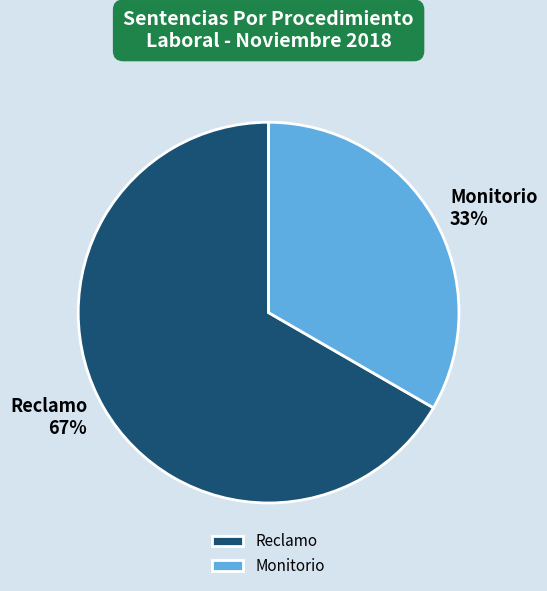

Is the sum of Reclamo and Monitorio greater than half?

Yes